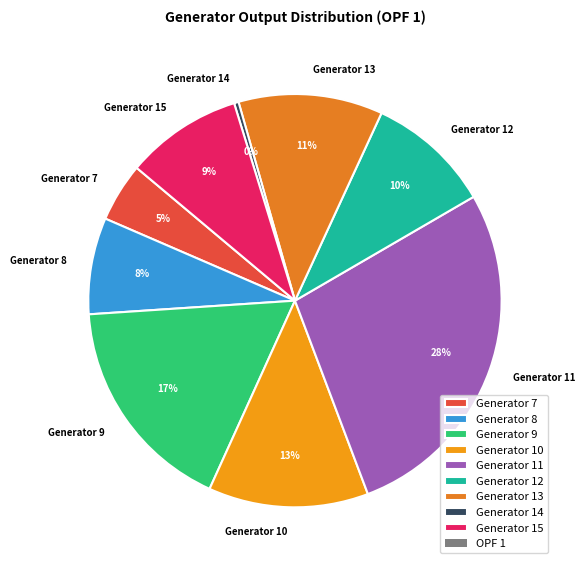

What is the largest slice in the pie chart?

Generator 11